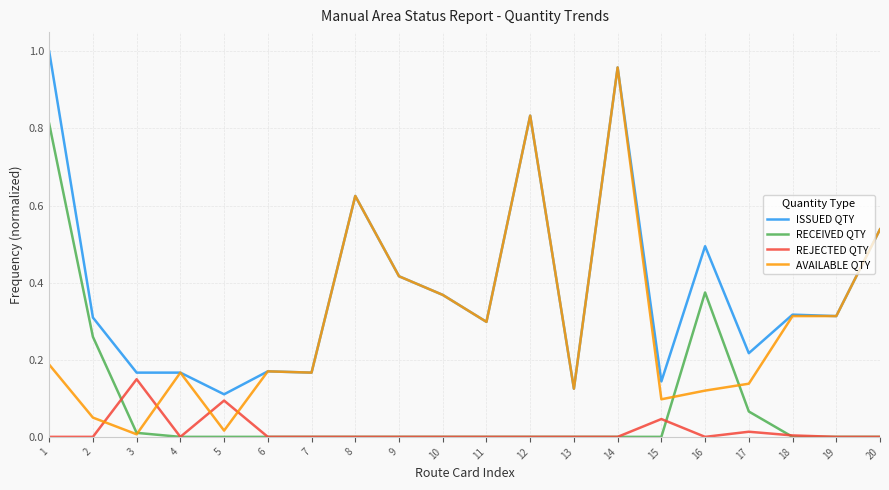

Which label corresponds to the largest value in the chart?

1